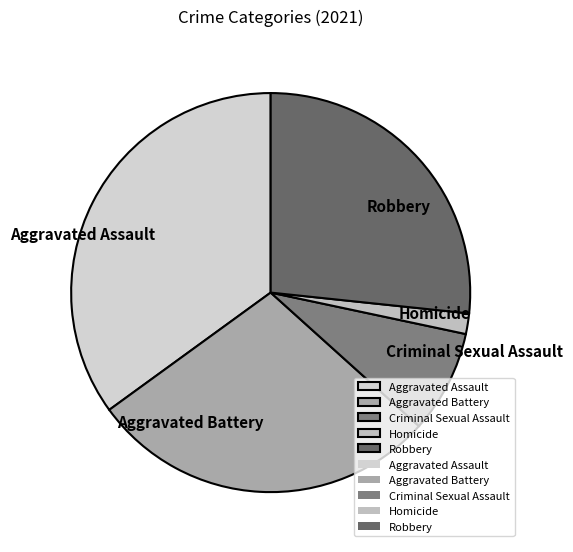

Is the sum of Aggravated Assault and Criminal Sexual Assault greater than half?

No